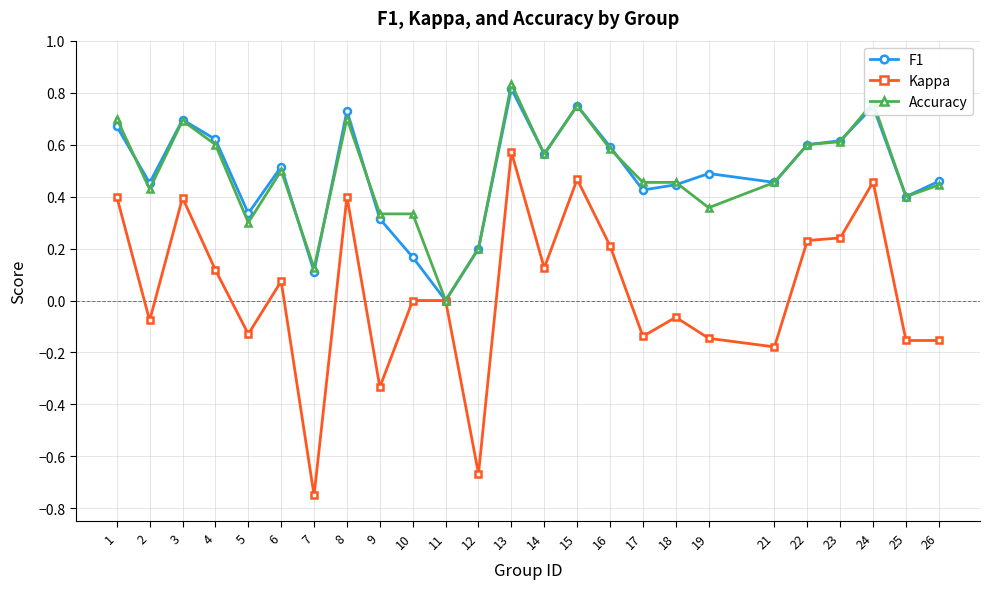

Count the F1 values in the range 0 to 1.

25